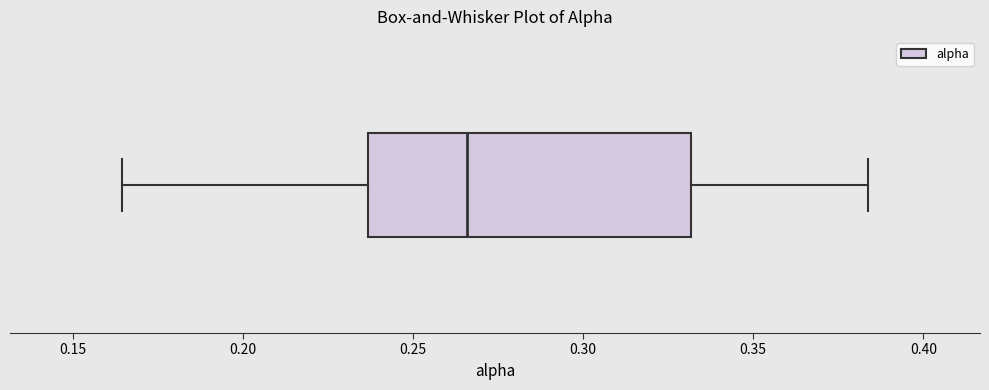

Transcribe this box plot: give where the median line is, the range the box spans, and where the two whiskers end, as read against the x-axis. The values are not printed on the chart, so give them approximately, as read against the axis.

median 0.265, box 0.235 to 0.330, whiskers 0.165 to 0.385